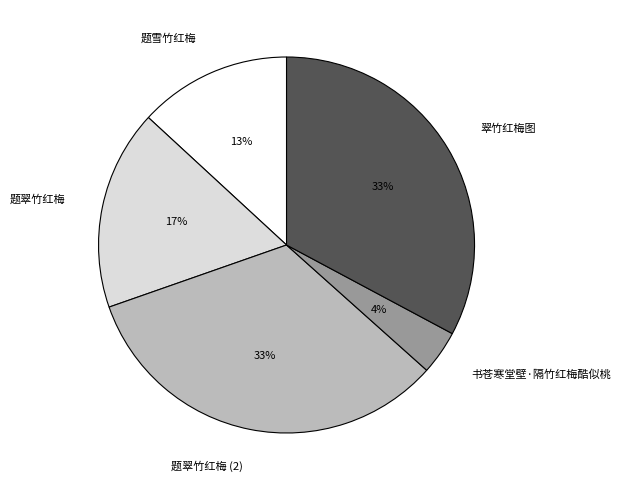

How many segments does this pie chart have?

5